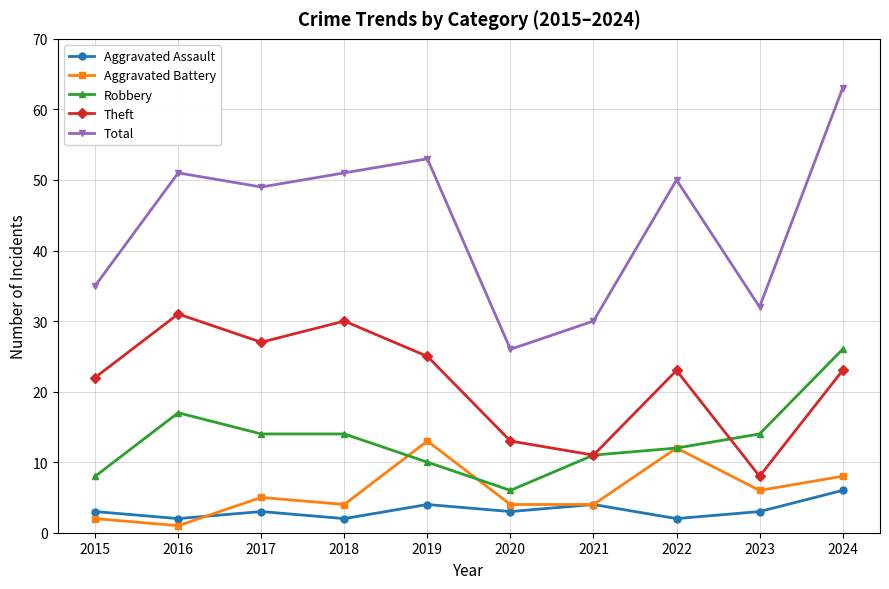

What is the difference between the Robbery values at 2017 and 2021?

3